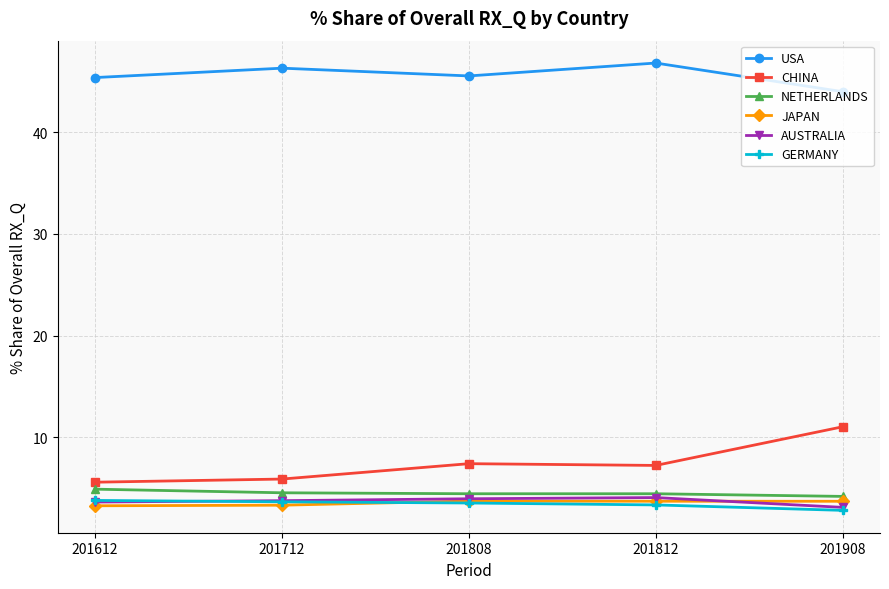

Which series has the largest total across all categories?

USA